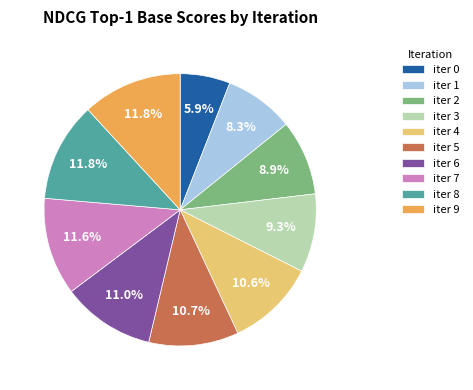

How many slices are in this pie chart?

10